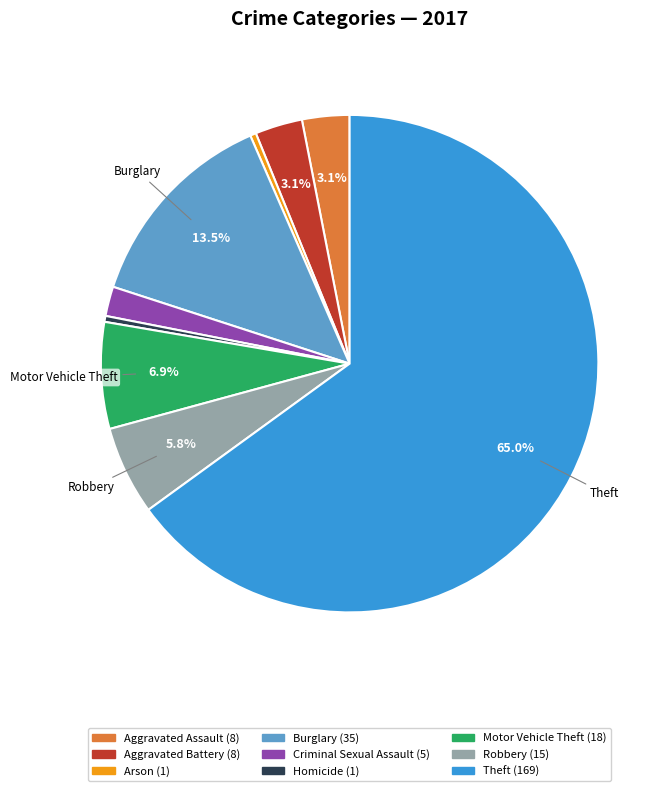

Does any single category account for the majority?

Yes